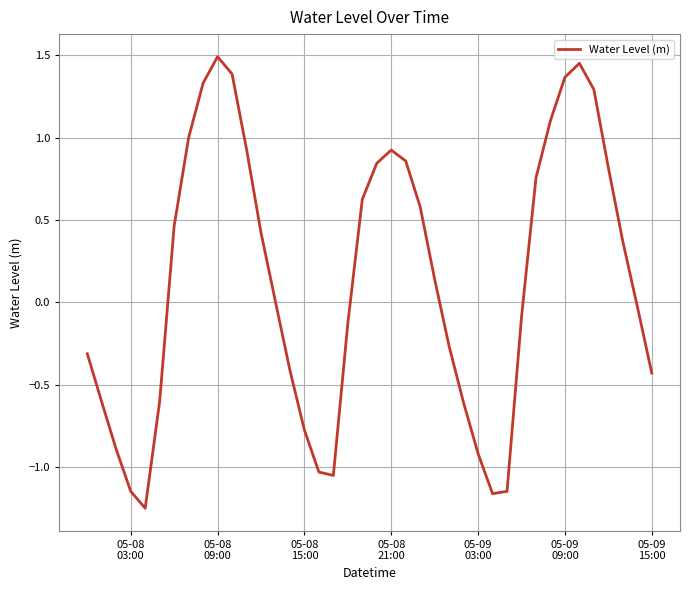

What is the maximum value shown in the chart?

1.5